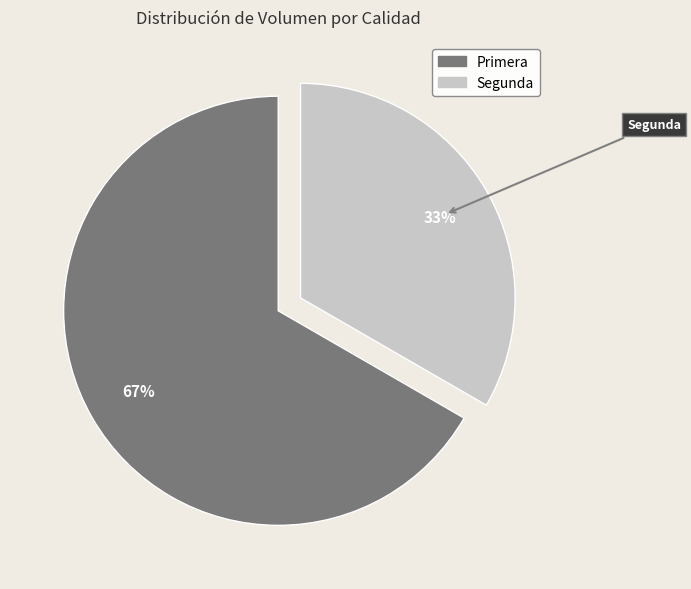

How many slices are in this pie chart?

2